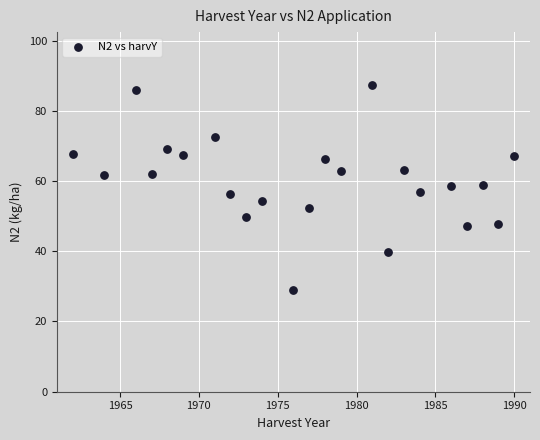

What is the range of X values (max minus min)?

28.0